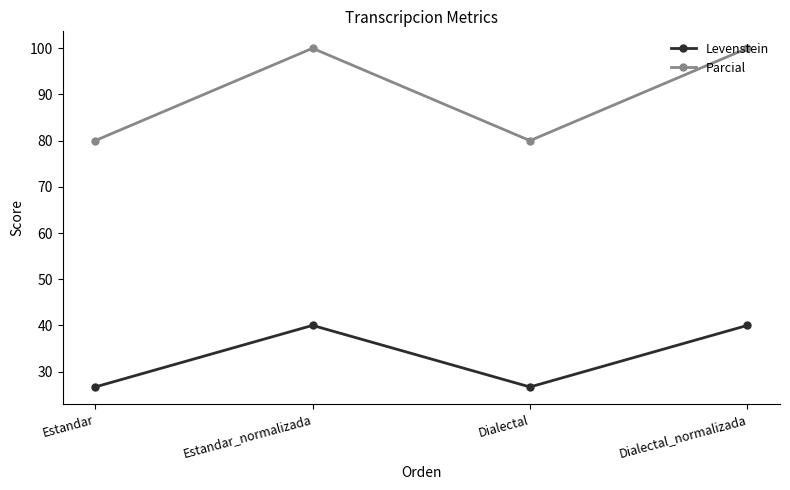

True or false: Levenstein and Parcial cross at least once.

False